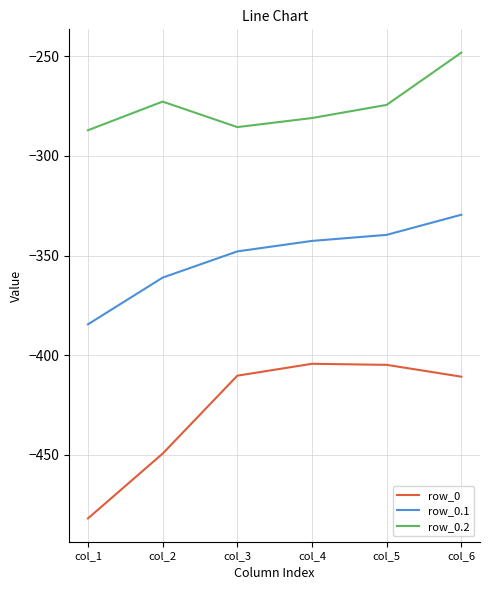

Which series has the largest total across all categories?

row_0.2